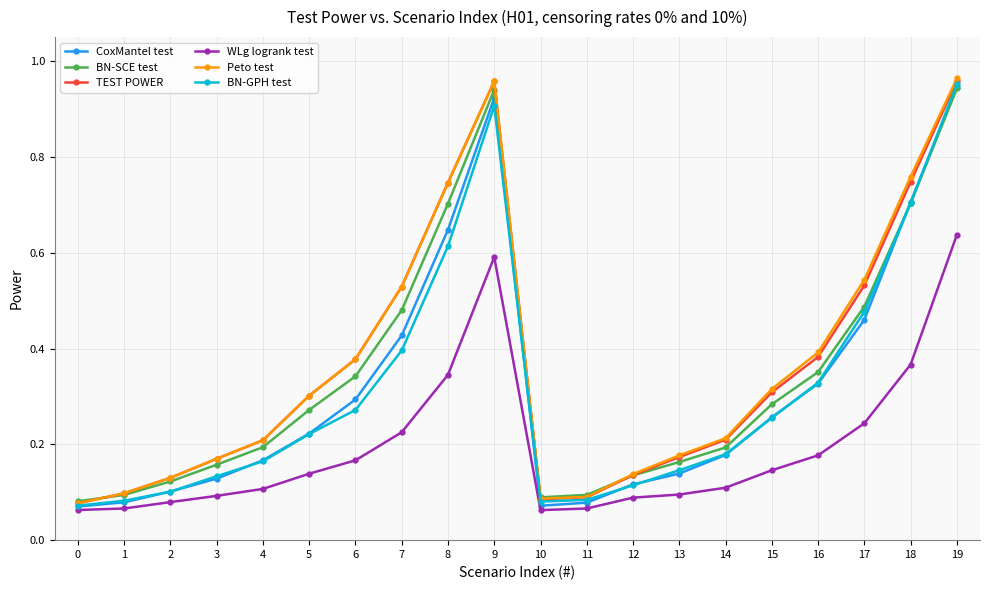

At which label does CoxMantel test reach its peak?

19